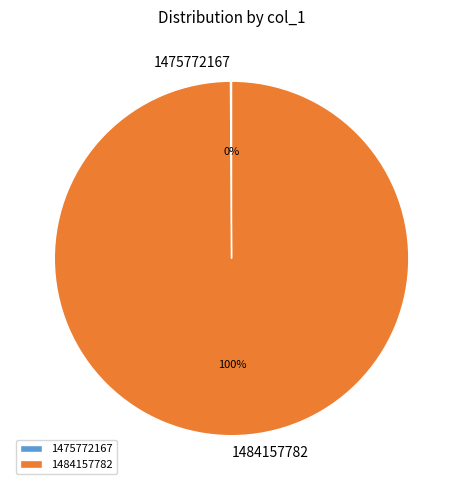

The 1484157782 slice represents 93% of the pie. True or false?

False